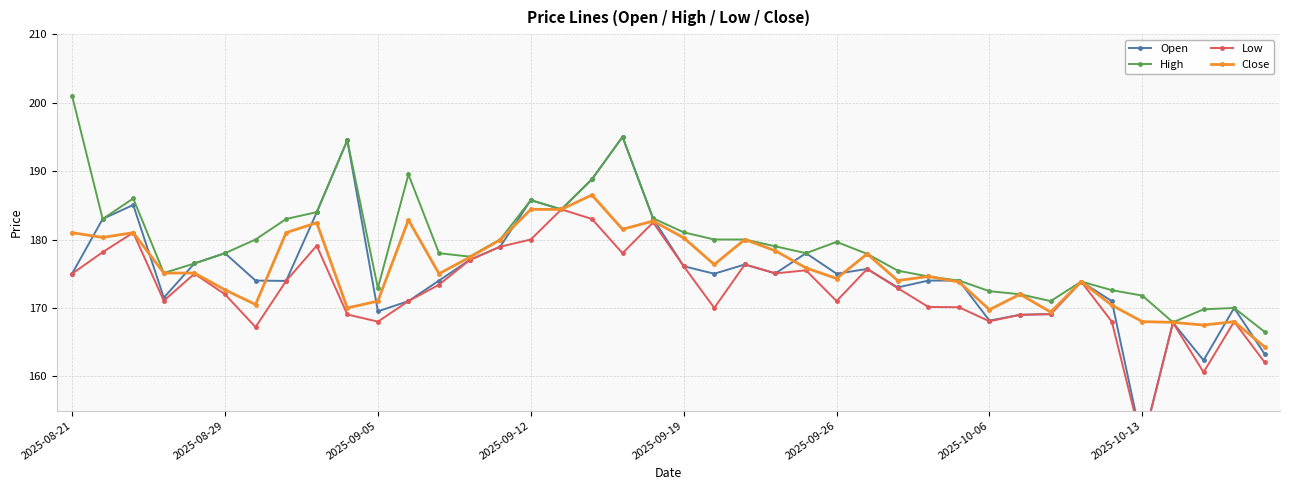

Rank the series at 38 from lowest to highest value.

Low, Close, Open, High